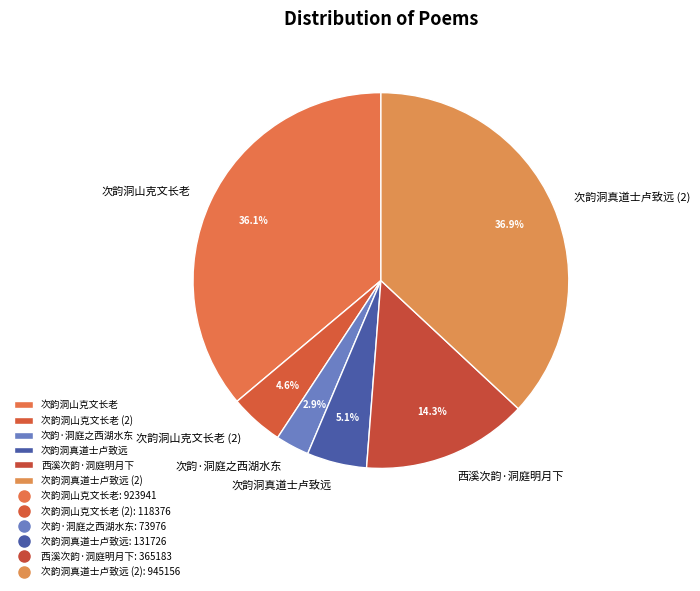

Is 次韵洞真道士卢致远 the majority of the pie?

No